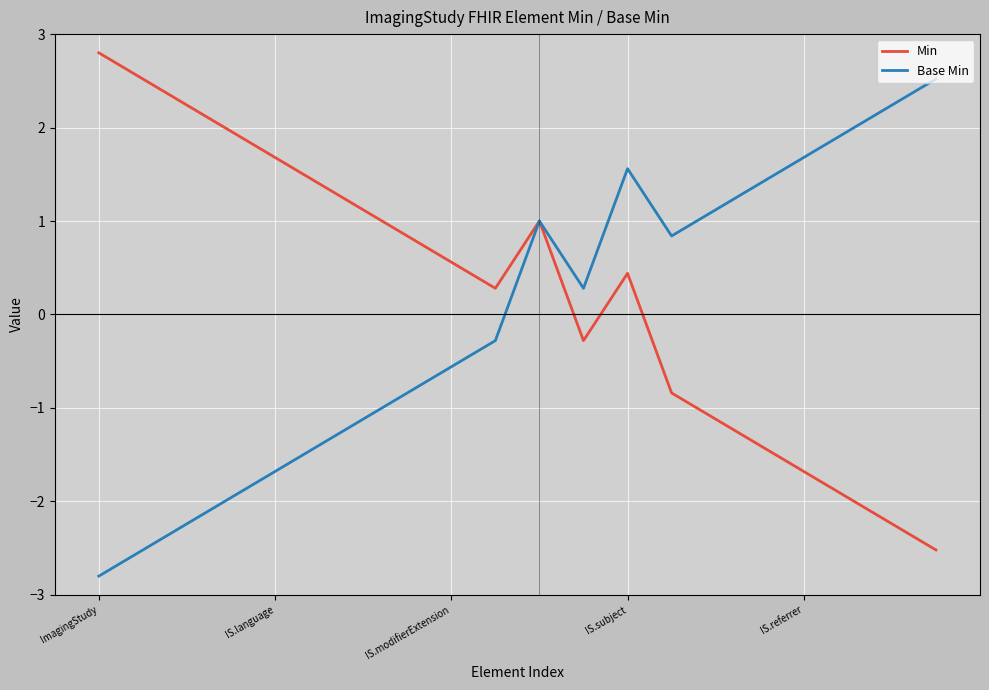

What is the greatest value displayed?

2.8